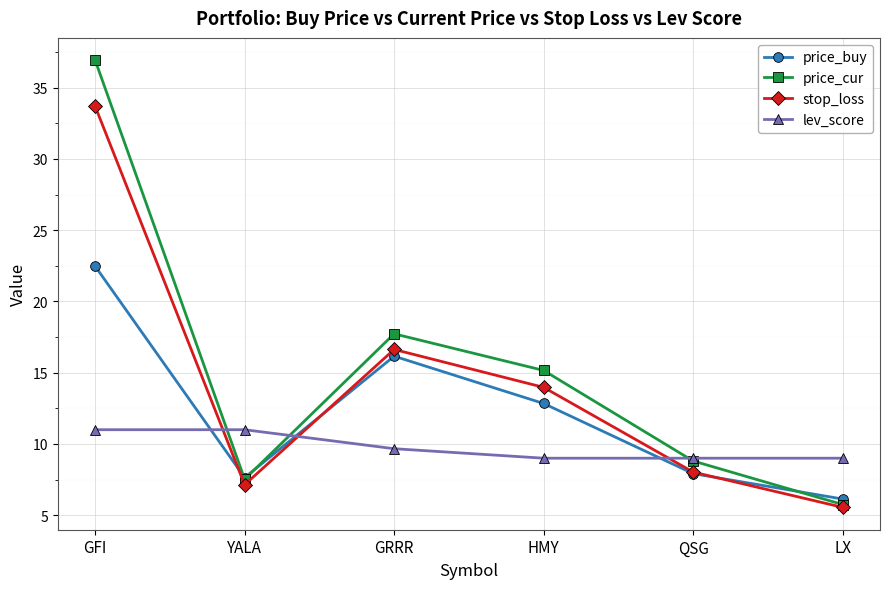

Is this an area chart (filled region under the line)?

No